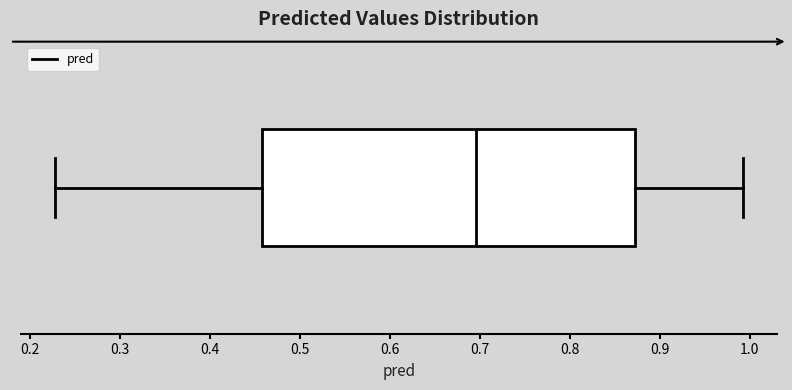

Transcribe this box plot: give where the median line is, the range the box spans, and where the two whiskers end, as read against the x-axis. The values are not printed on the chart, so give them approximately, as read against the axis.

median 0.70, box 0.46 to 0.87, whiskers 0.23 to 0.99